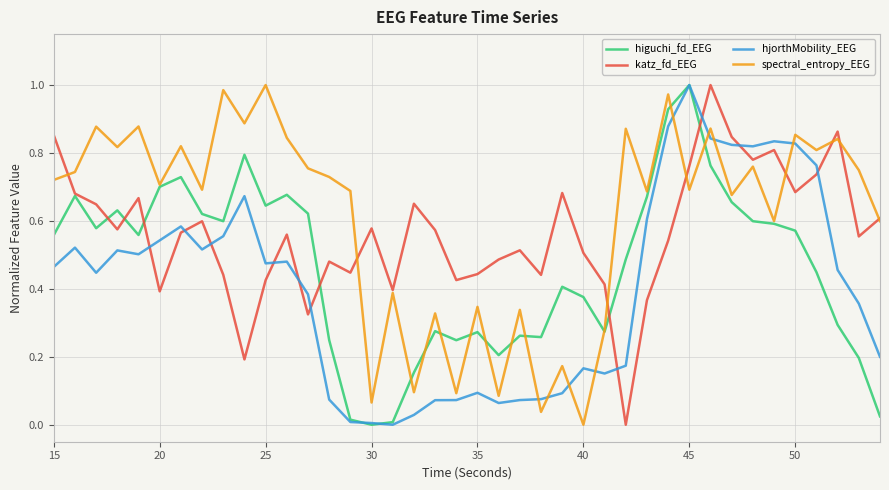

Which series ends up on top after the final intersection of spectral_entropy_EEG and hjorthMobility_EEG?

spectral_entropy_EEG